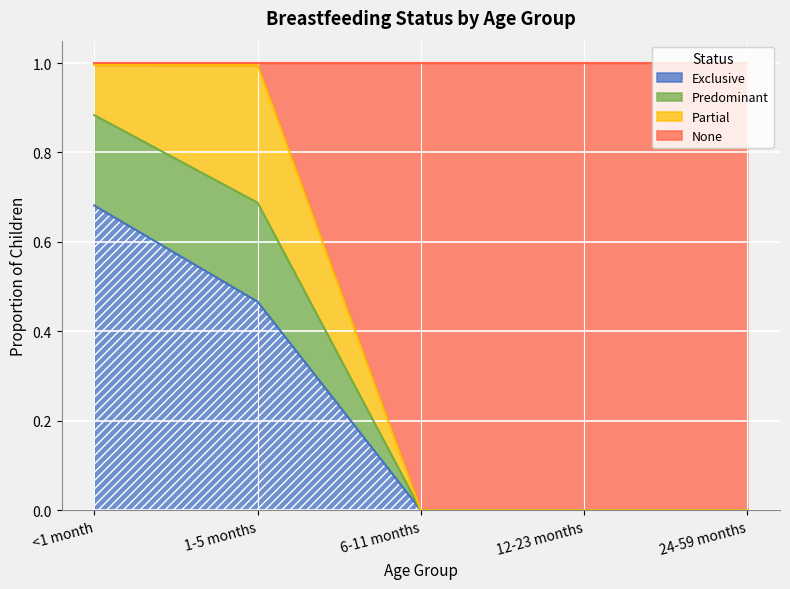

How many categories are shown in the chart?

5